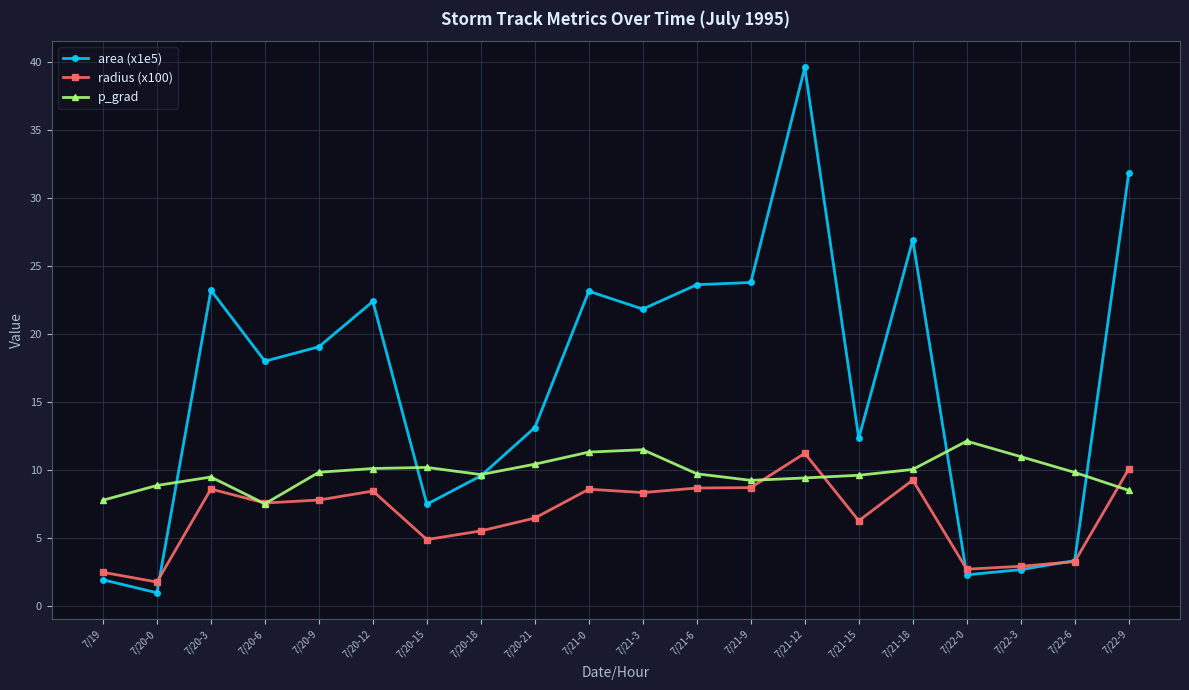

True or false: p_grad has more than 0 points higher than both neighbors.

True